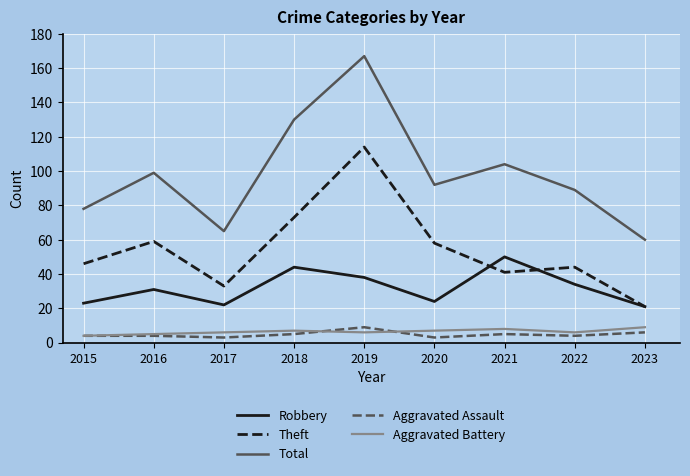

The Theft series shows 25 at 2020. True or false?

False